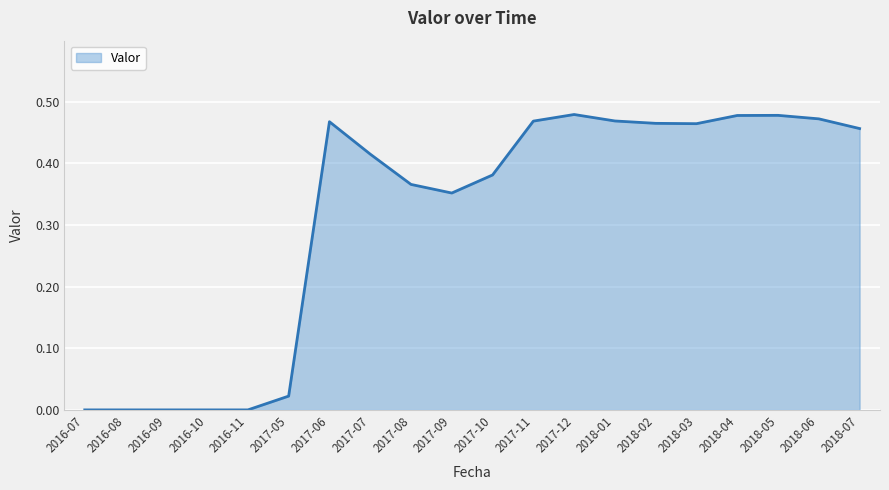

Which has a higher value, 2016-07 or 2017-06?

2017-06